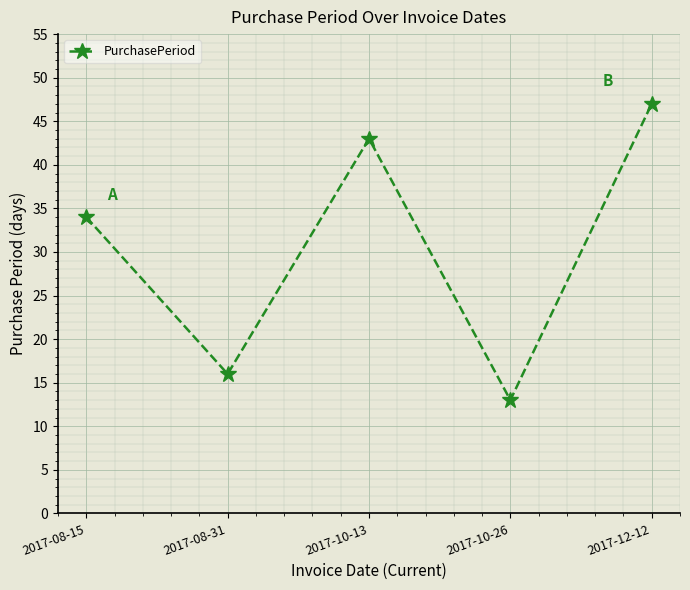

What is the change in value from 2017-08-31 to 2017-10-13?

+27